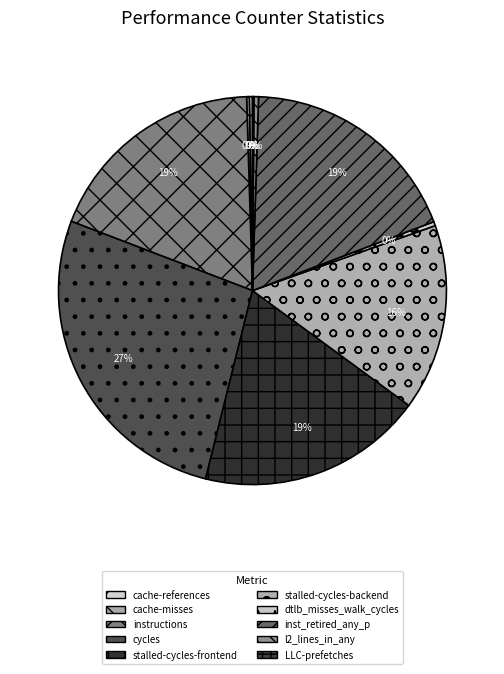

Which category has the biggest portion of the pie?

cycles